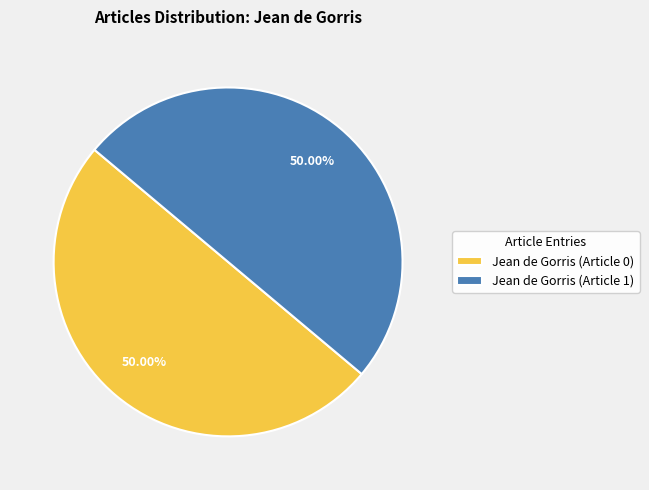

What percentage do Jean de Gorris (Article 1) and Jean de Gorris (Article 0) together represent?

100.0%